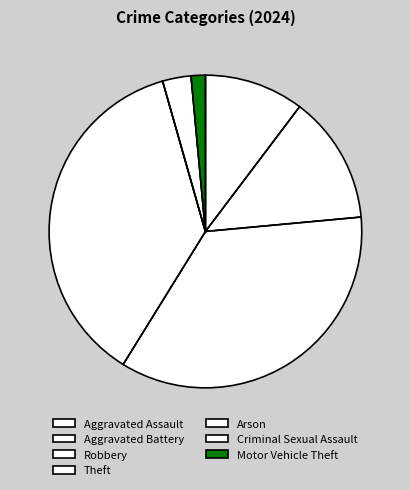

To the nearest percent, what is the combined percentage of Arson and Motor Vehicle Theft?

1%